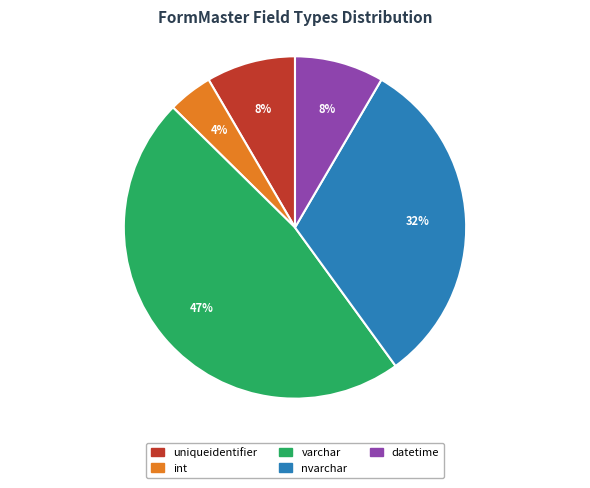

Is there a majority slice in this chart?

No